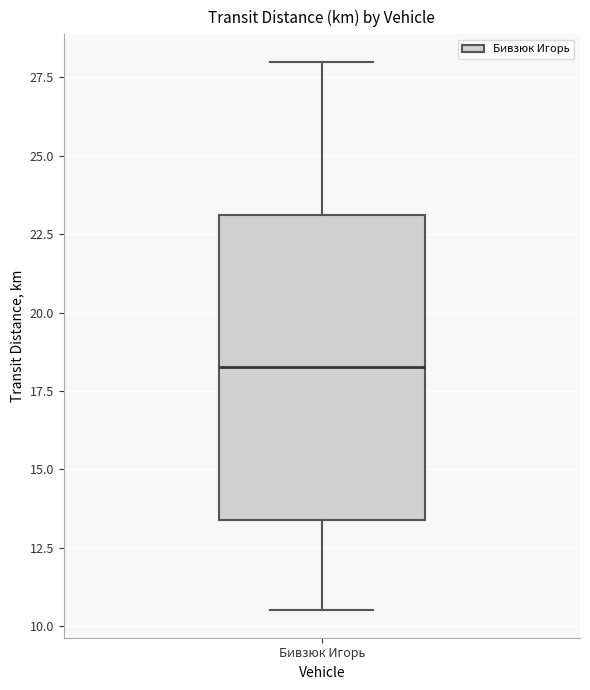

Transcribe this box plot: give where the median line is, the range the box spans, and where the two whiskers end, as read against the y-axis. The values are not printed on the chart, so give them approximately, as read against the axis.

median 18.5, box 13.5 to 23.0, whiskers 10.5 to 28.0